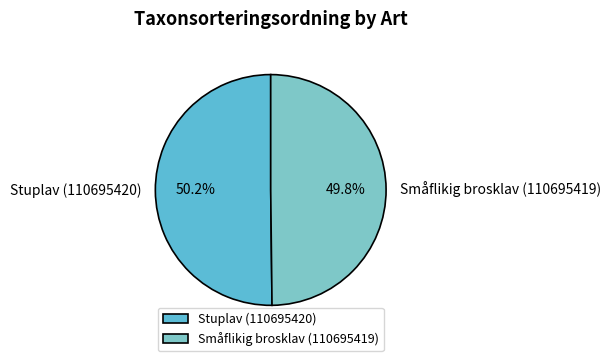

How much of the chart is everything except Stuplav (110695420)?

49.8%